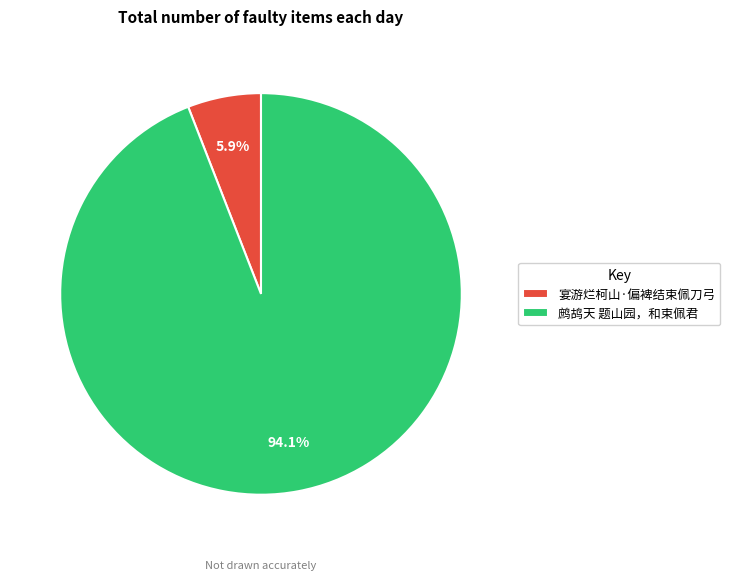

To the nearest percent, what is the average slice percentage?

50%